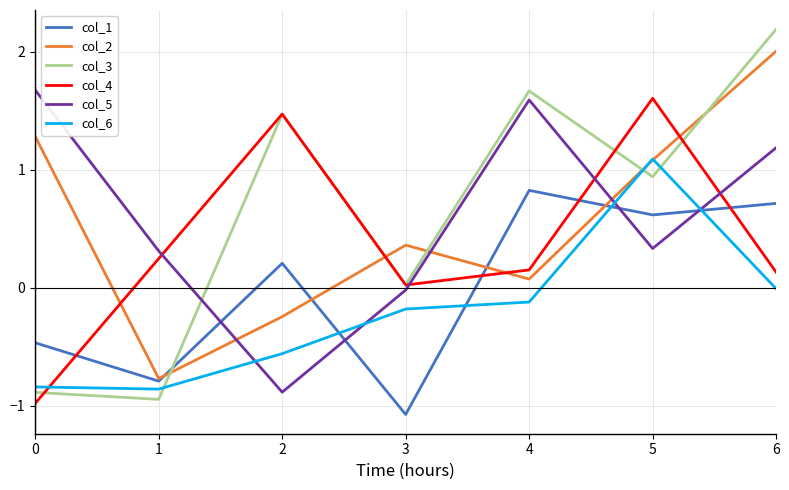

True or false: col_1 has a value of 0.9 at 5.

False